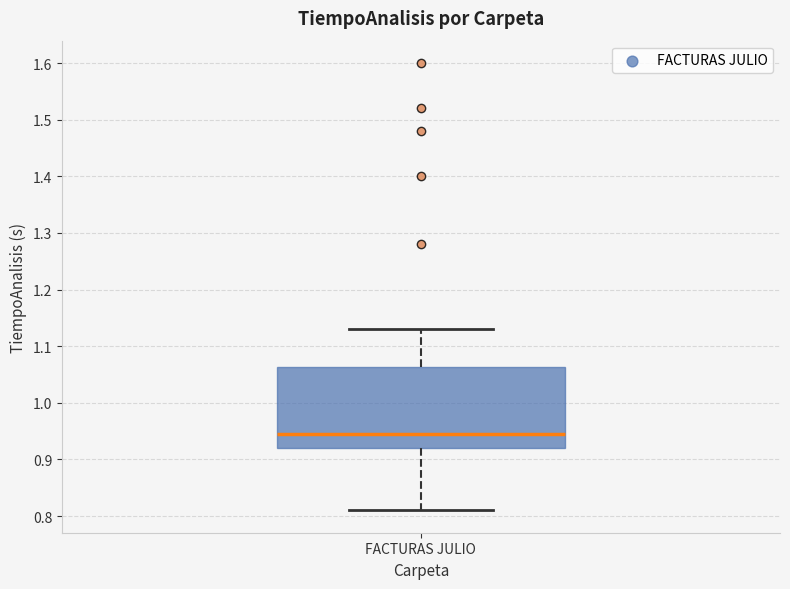

Where is the upper edge of the box for FACTURAS JULIO on the y-axis? The values are not printed on the chart, so give them approximately, as read against the axis.

1.06